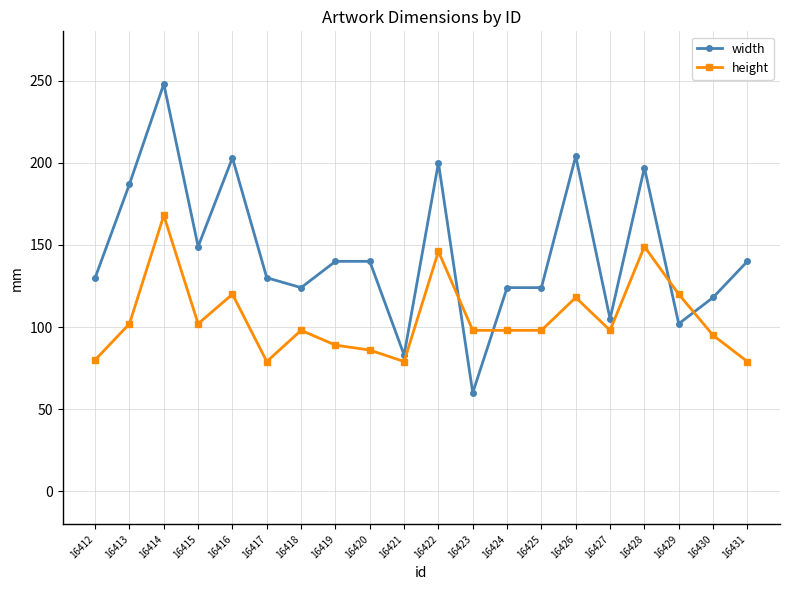

What value does the width series have at 16424?

124